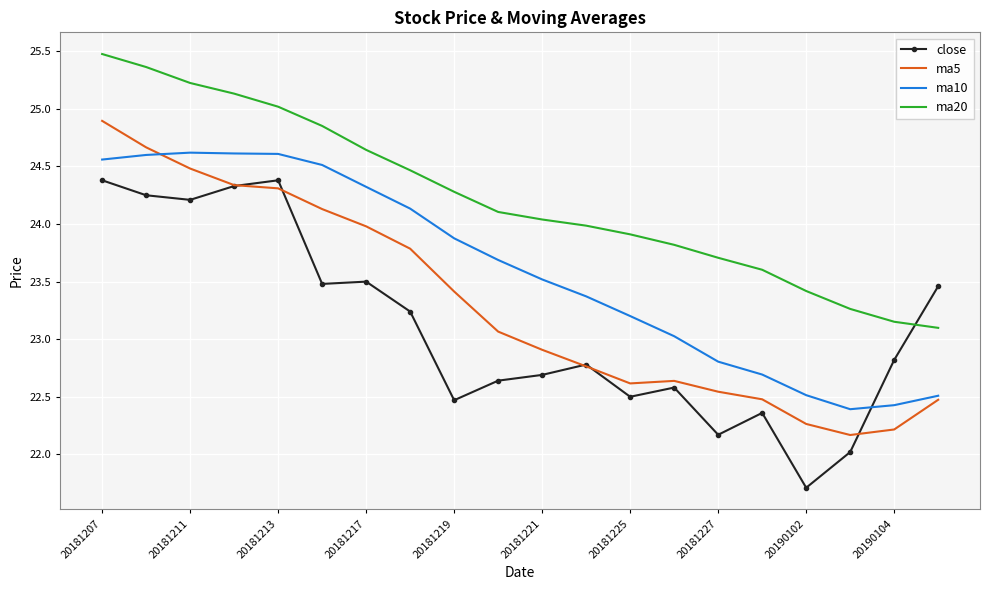

Which series has the largest total across all categories?

ma20